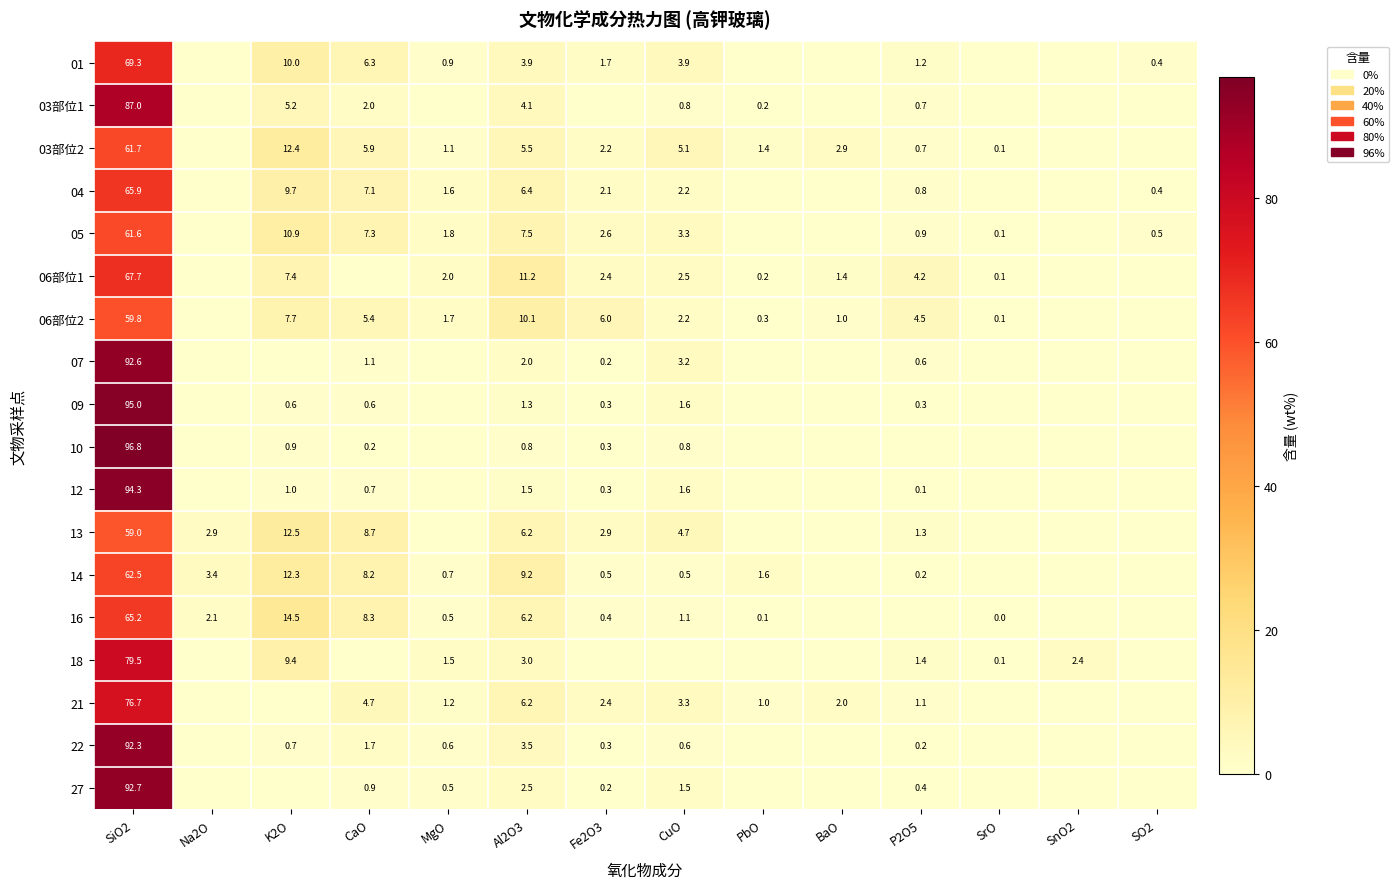

Which has a higher value, BaO or CaO?

CaO